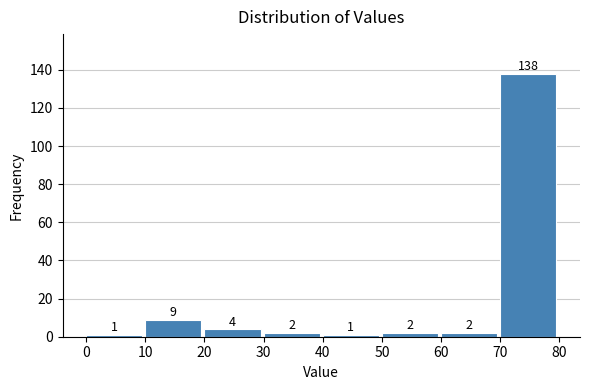

Reading left to right, list every bar in this chart as the range it spans on the x-axis followed by its height.

0 to 10: 1
10 to 20: 9
20 to 30: 4
30 to 40: 2
40 to 50: 1
50 to 60: 2
60 to 70: 2
70 to 80: 138